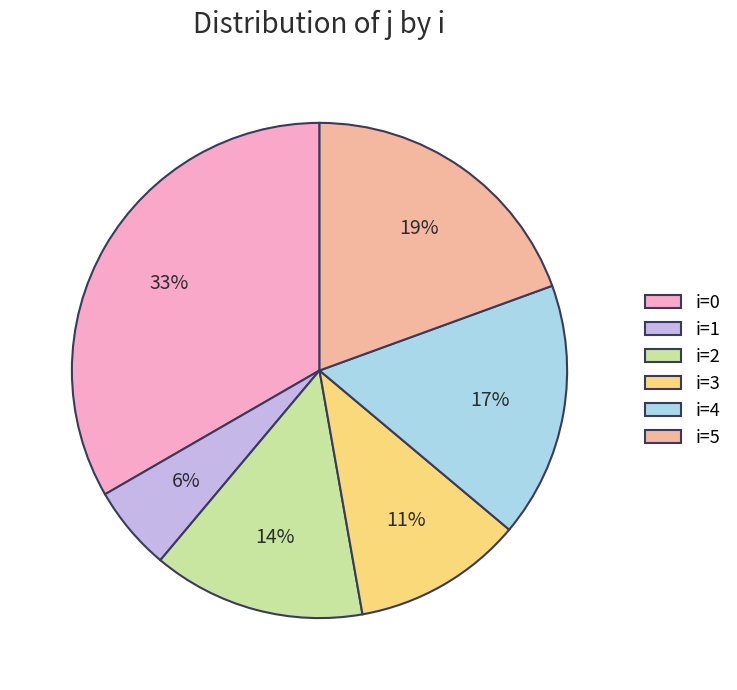

Is it true that i=3 is 1% of the pie?

False